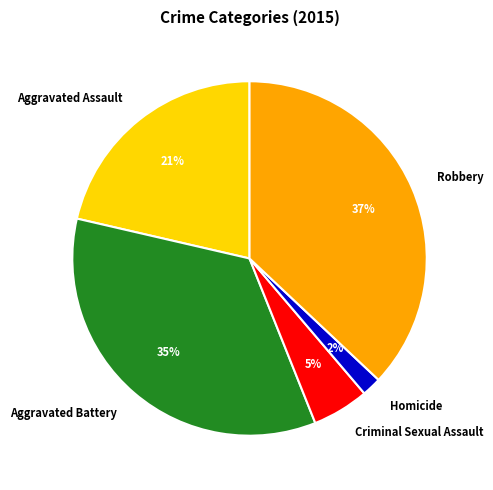

Count the number of slices in the pie.

5